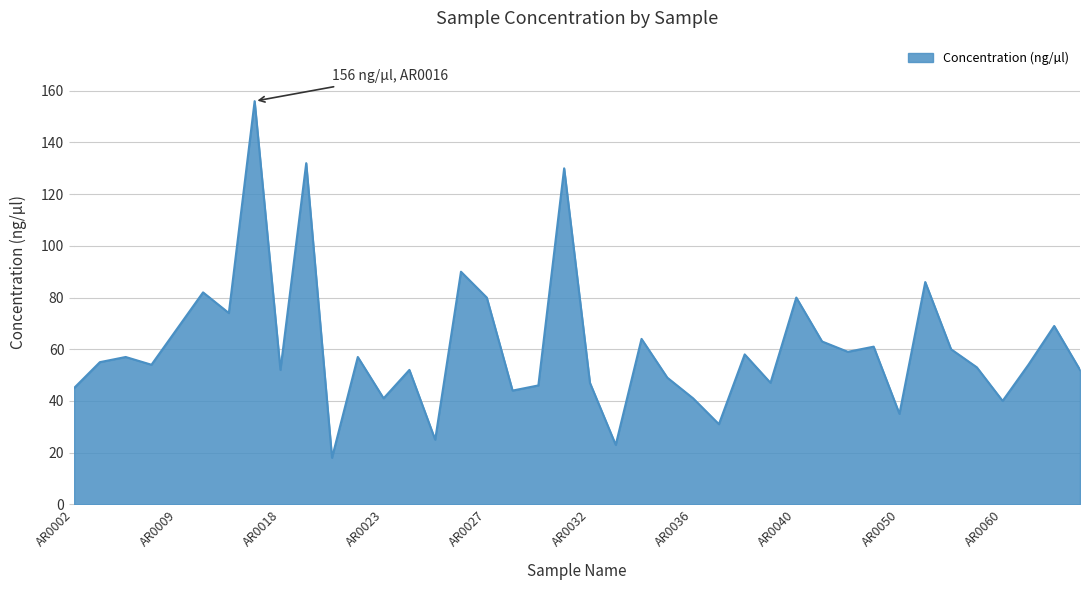

True or false: there are more than 1 points higher than both neighbors.

True